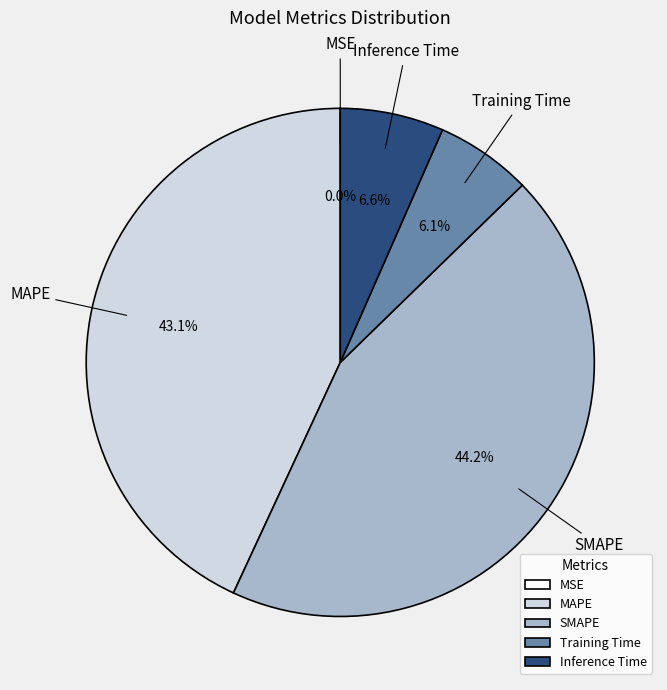

What percentage do Inference Time and SMAPE together represent?

50.8%